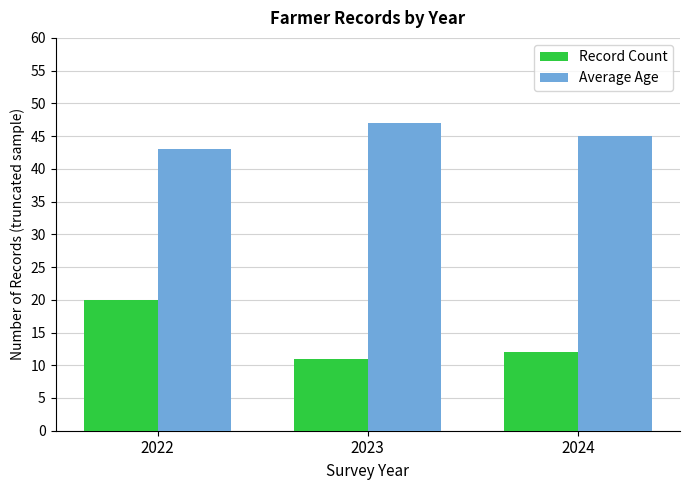

How many series are shown in this chart?

2